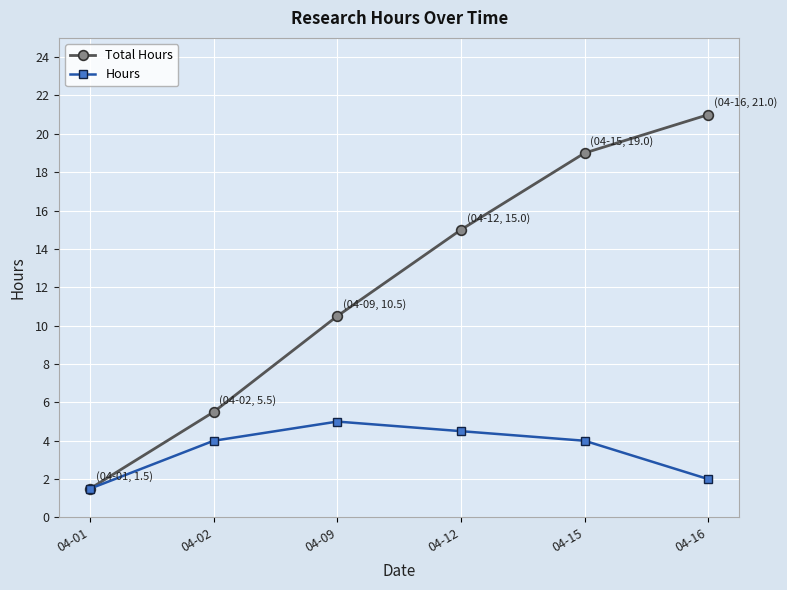

Which category has the lowest value across all series?

04-01